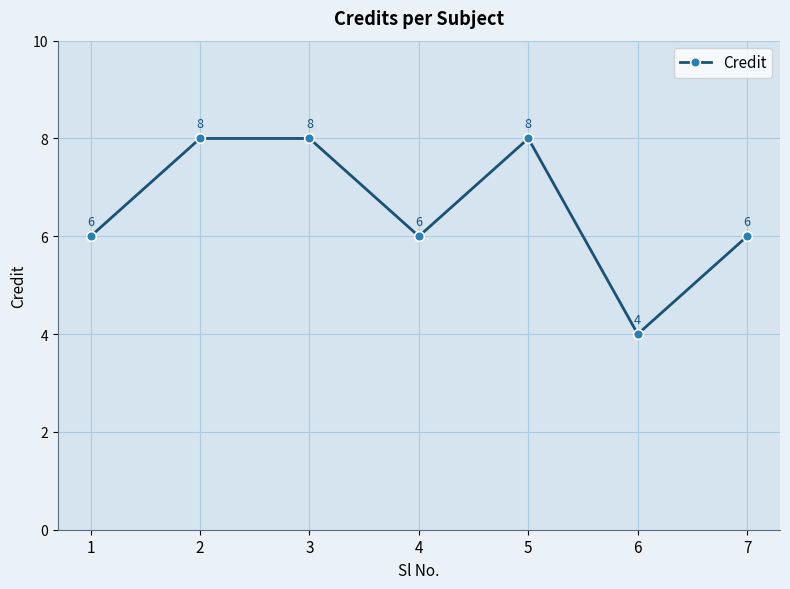

Reading left to right, list all the values displayed in this chart.

6	8	8	6	8	4	6